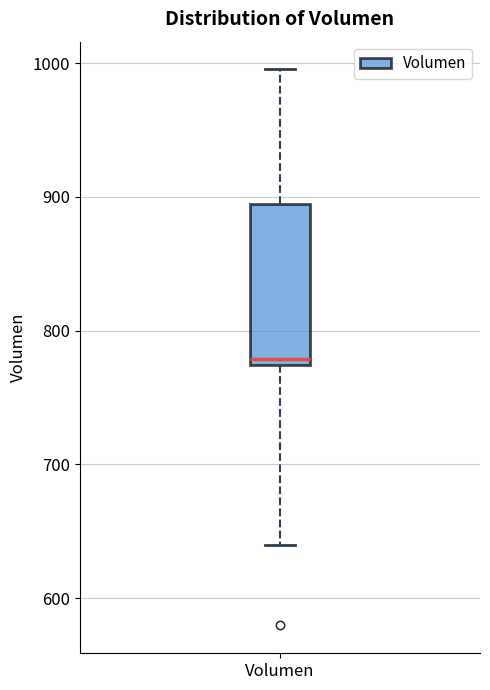

Read this box plot against the y-axis: the position of the median line, the range covered by the box, and the ends of both whiskers. The values are not printed on the chart, so give them approximately, as read against the axis.

median 780, box 770 to 890, whiskers 640 to 1000